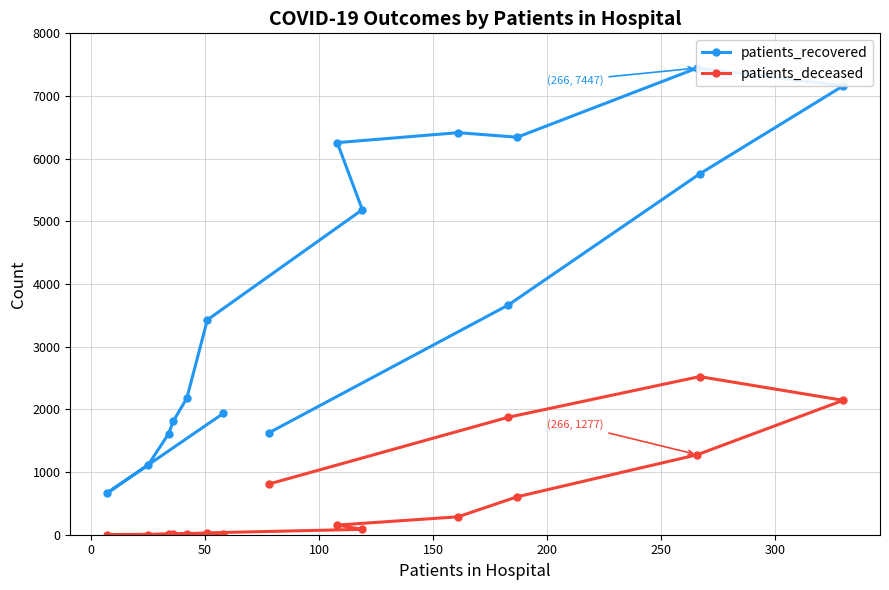

What are all the series names shown in the legend?

patients_recovered, patients_deceased